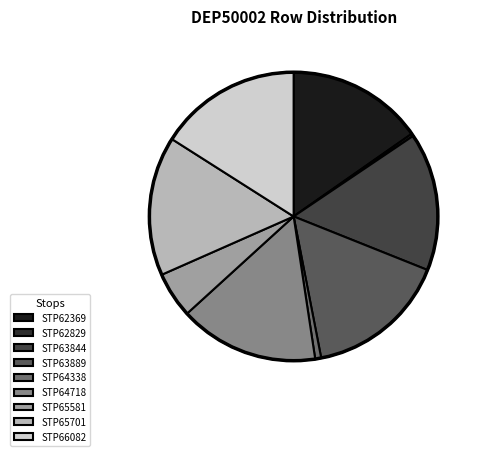

Count the number of slices in the pie.

9